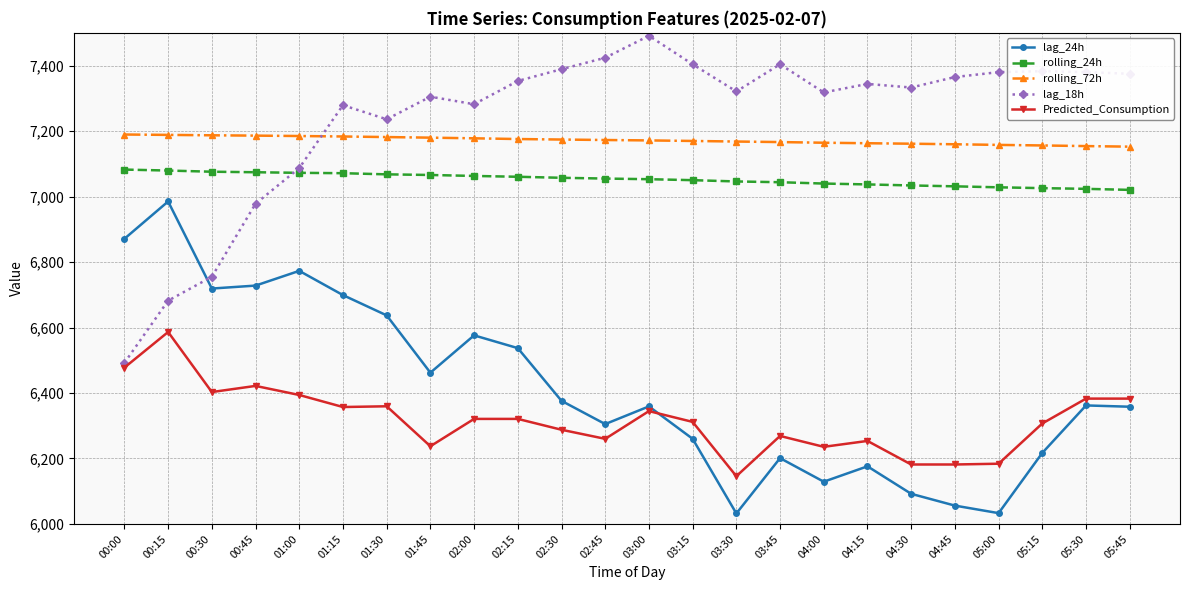

Rank the series by their maximum value, from lowest to highest.

Predicted_Consumption, lag_24h, rolling_24h, rolling_72h, lag_18h